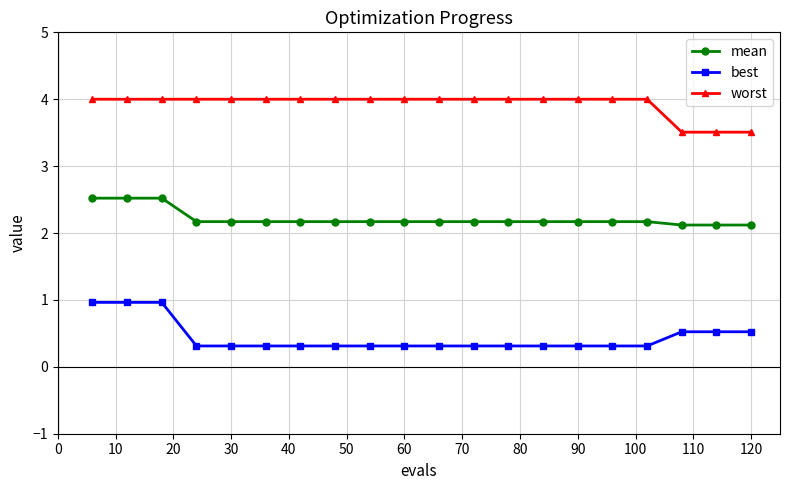

How many lines are shown in the chart?

3